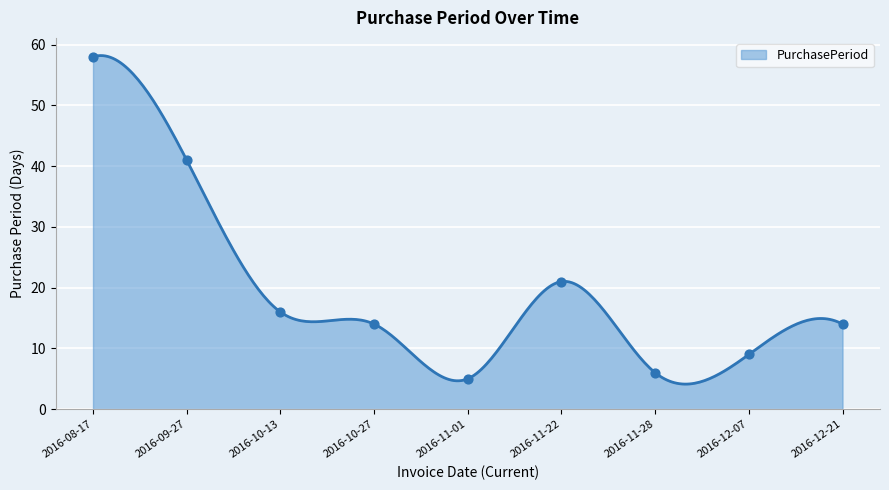

Between 2016-08-17 and 2016-10-27, which is larger?

2016-08-17